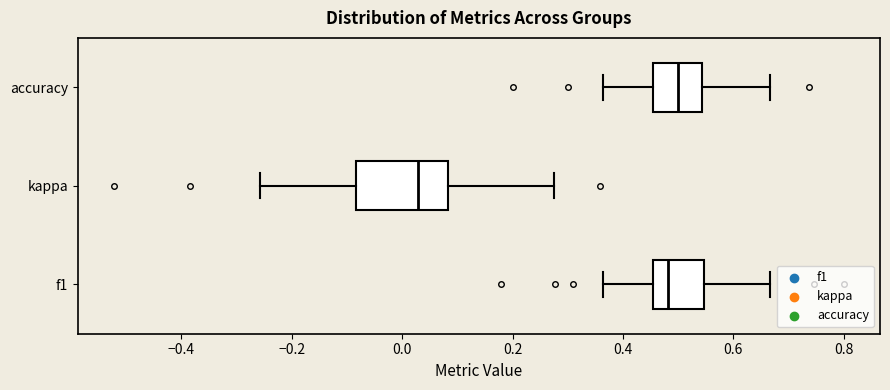

Where does the median line of the box for f1 sit on the x-axis? The values are not printed on the chart, so give them approximately, as read against the axis.

0.48